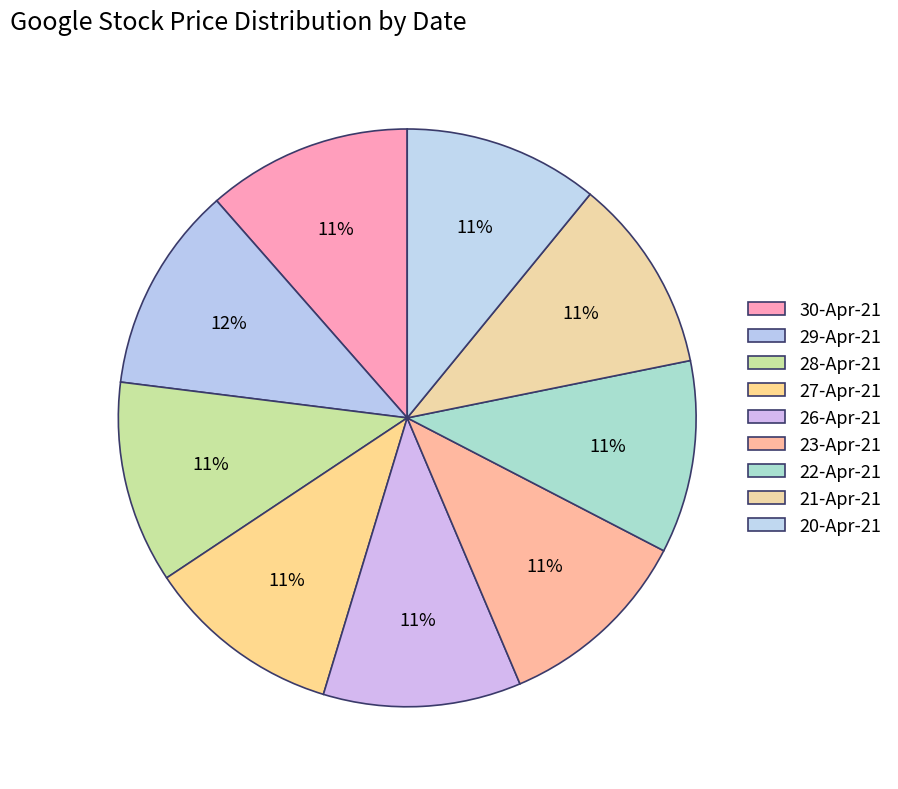

What is the total percentage of 21-Apr-21 and 27-Apr-21?

21.9%